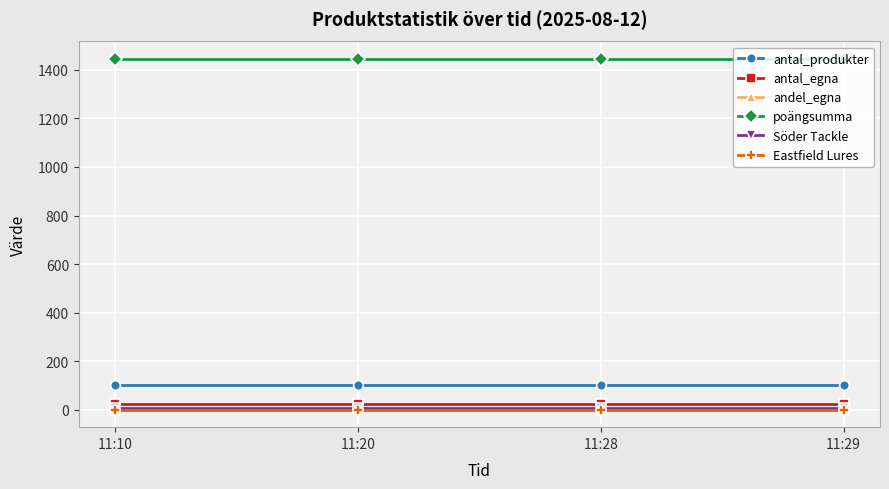

True or false: antal_egna has more than 1 points higher than both neighbors.

False